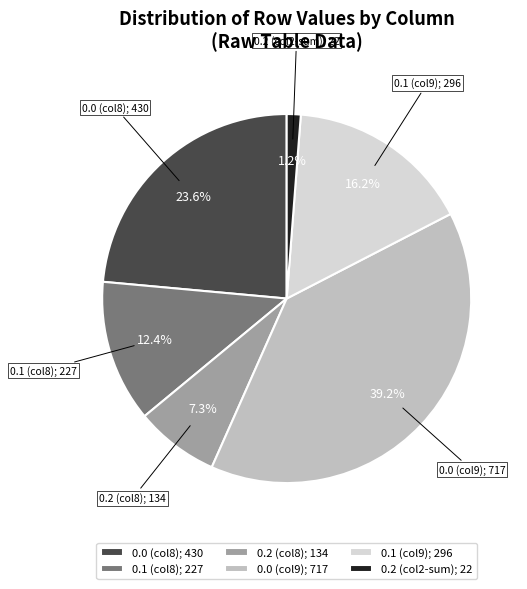

Rank the categories by value from highest to lowest.

0.0 (col9); 717, 0.0 (col8); 430, 0.1 (col9); 296, 0.1 (col8); 227, 0.2 (col8); 134, 0.2 (col2-sum); 22